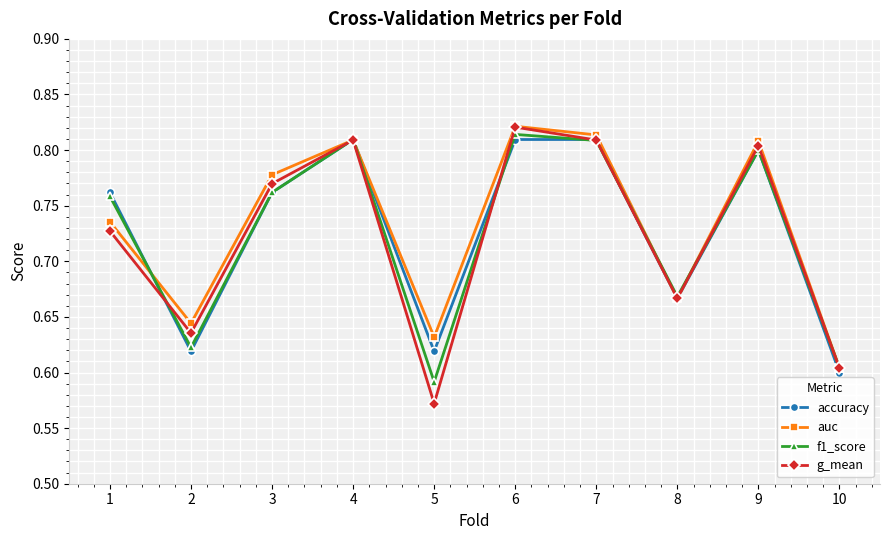

Does the chart have visible grid lines?

Yes